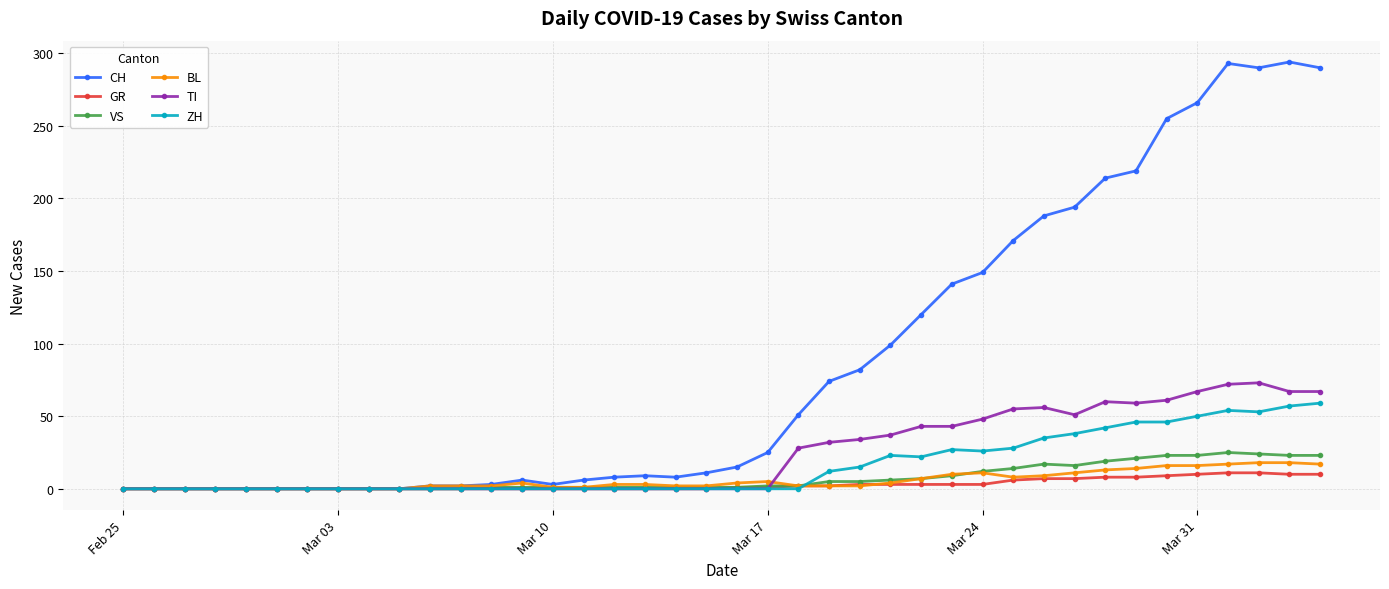

What is the difference between the maximum and minimum values in the VS series?

25